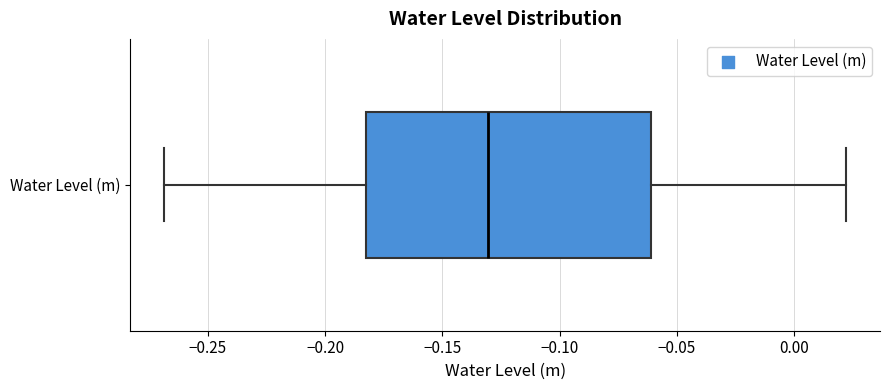

Transcribe this box plot: give where the median line is, the range the box spans, and where the two whiskers end, as read against the x-axis. The values are not printed on the chart, so give them approximately, as read against the axis.

median -0.130, box -0.185 to -0.060, whiskers -0.270 to 0.020